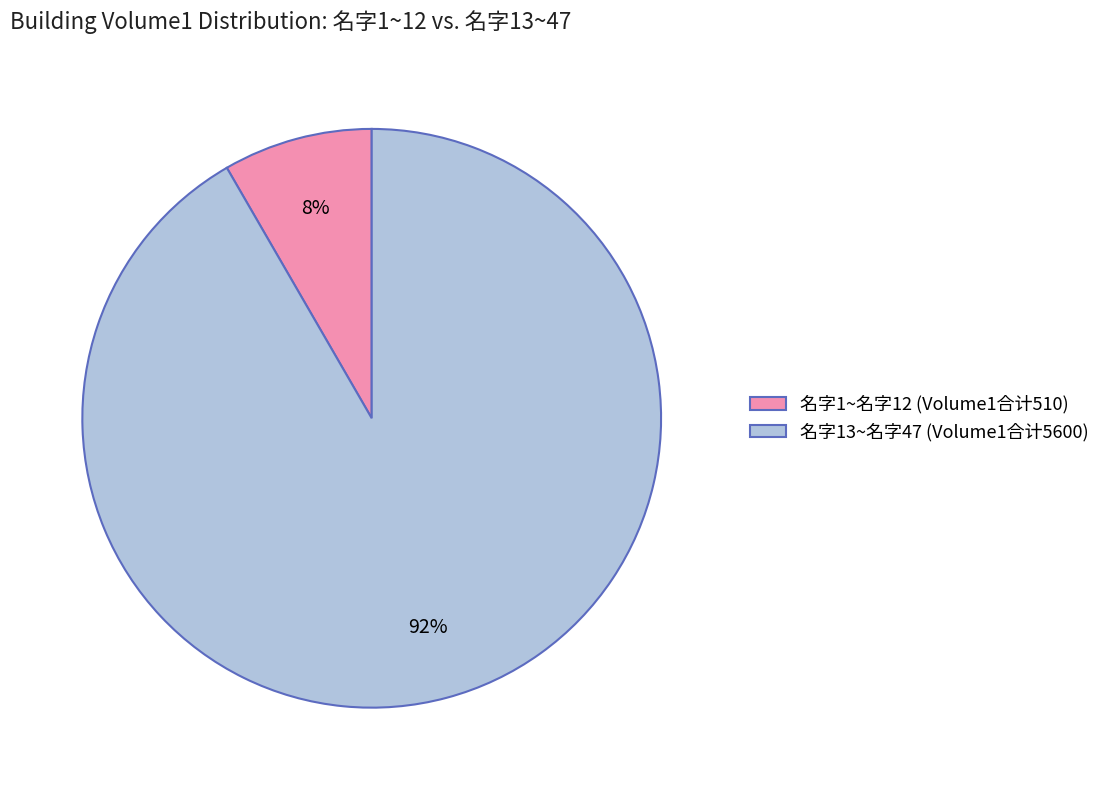

Is the sum of 名字1~名字12 (Volume1合计510) and 名字13~名字47 (Volume1合计5600) greater than half?

Yes